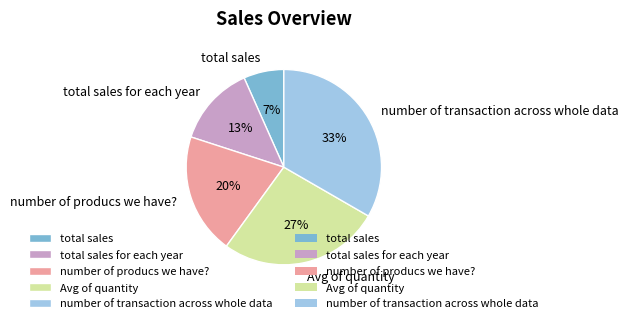

Is there a majority slice in this chart?

No